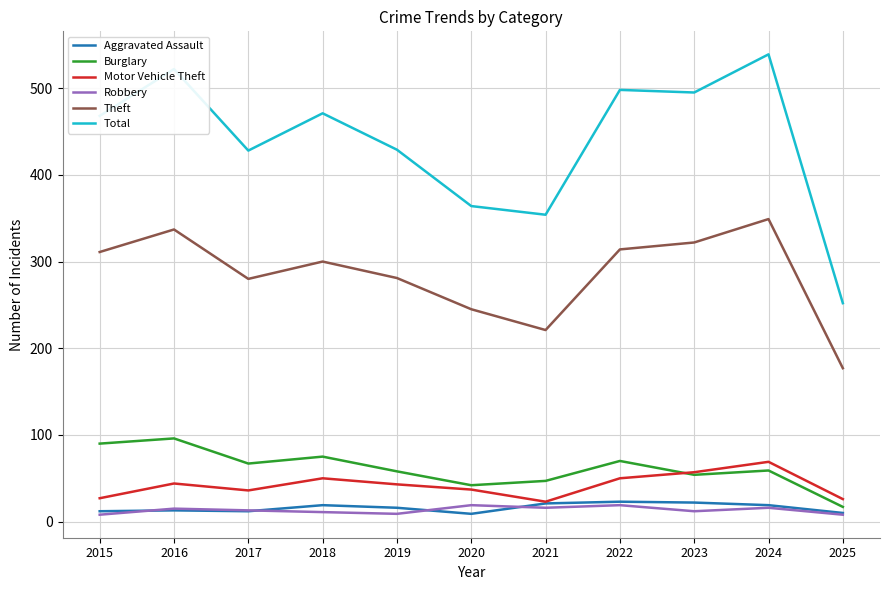

What is the difference between the Aggravated Assault values at 2025 and 2022?

13